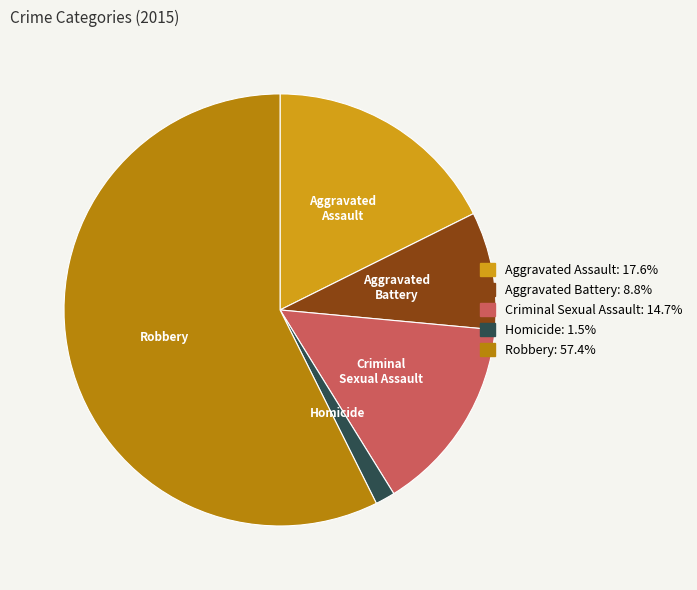

Combined, do Aggravated Battery and Homicide account for over 50%?

No